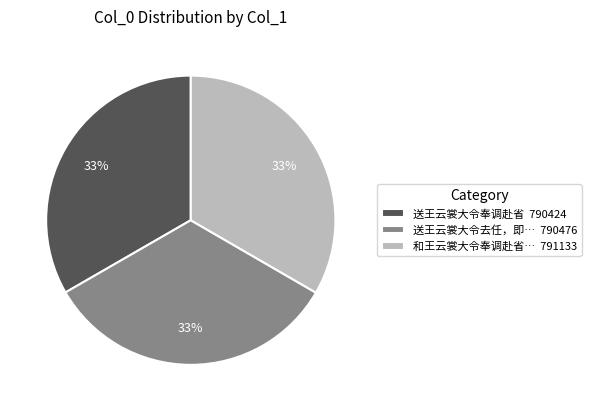

What percentage is the 送王云裳大令去任，即… 790476 slice, to the nearest percent?

33%